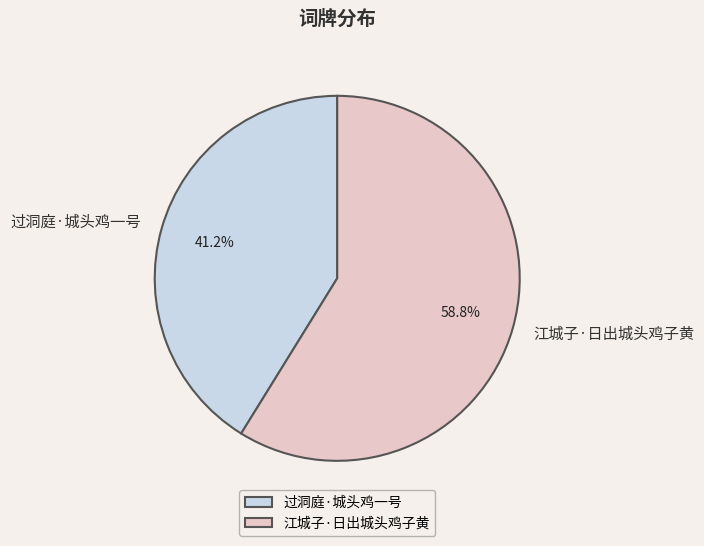

To the nearest percent, what portion does 江城子·日出城头鸡子黄 represent?

59%